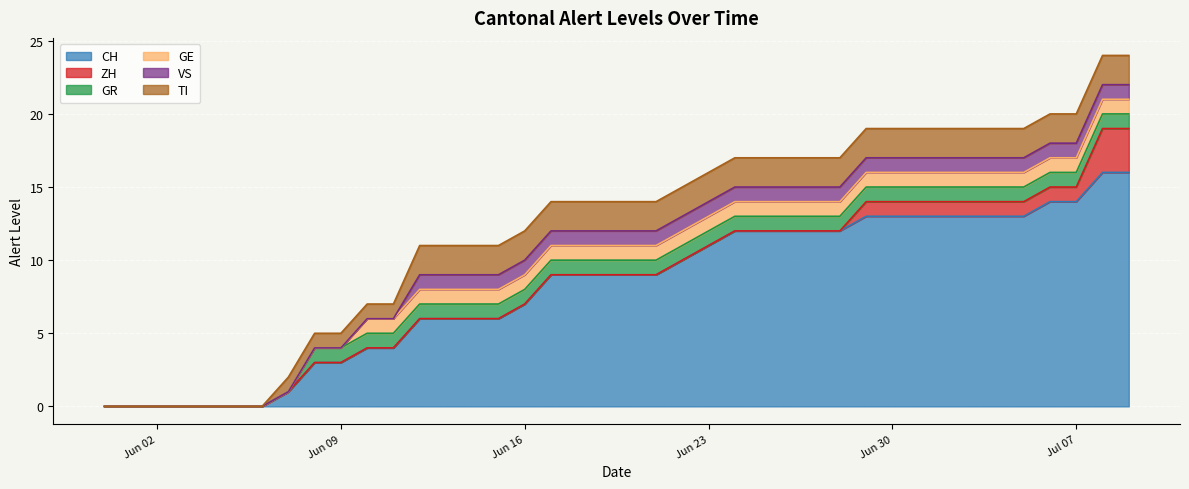

What is the label of the 12th point from the right?

2020-06-28